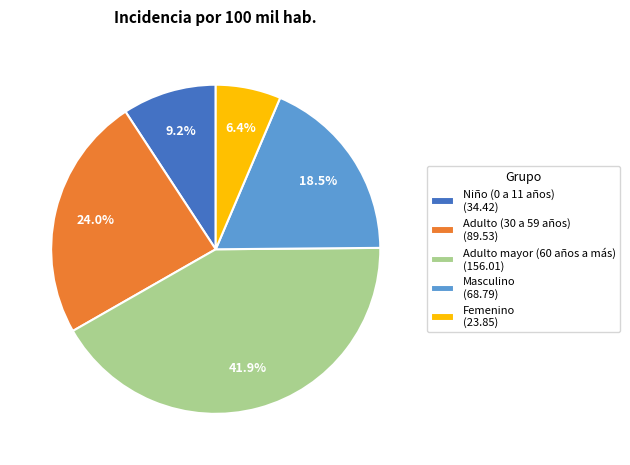

To the nearest percent, what percentage of the pie is Adulto (30 a 59 años)?

24%